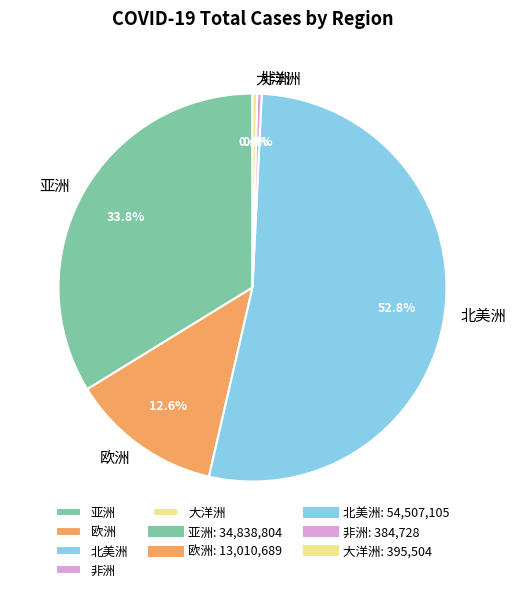

Count the number of slices in the pie.

5